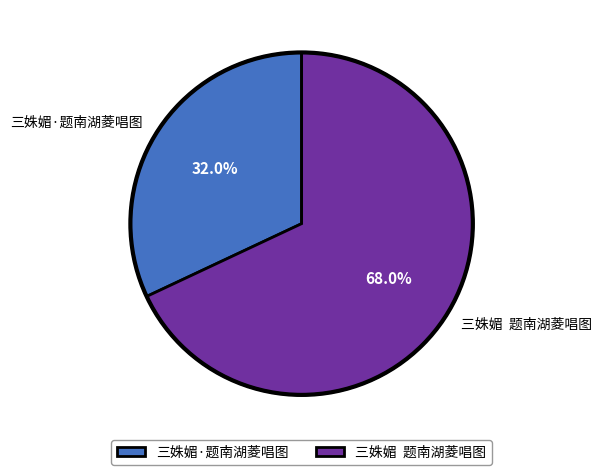

Which category has the smallest portion of the pie?

三姝媚·题南湖菱唱图